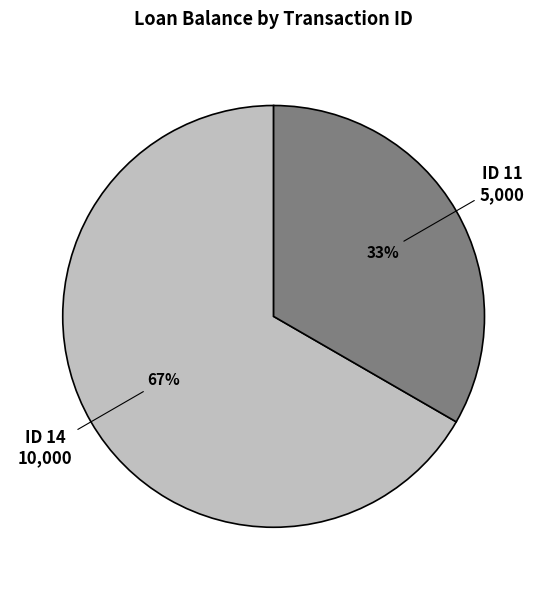

Does any single category account for the majority?

Yes